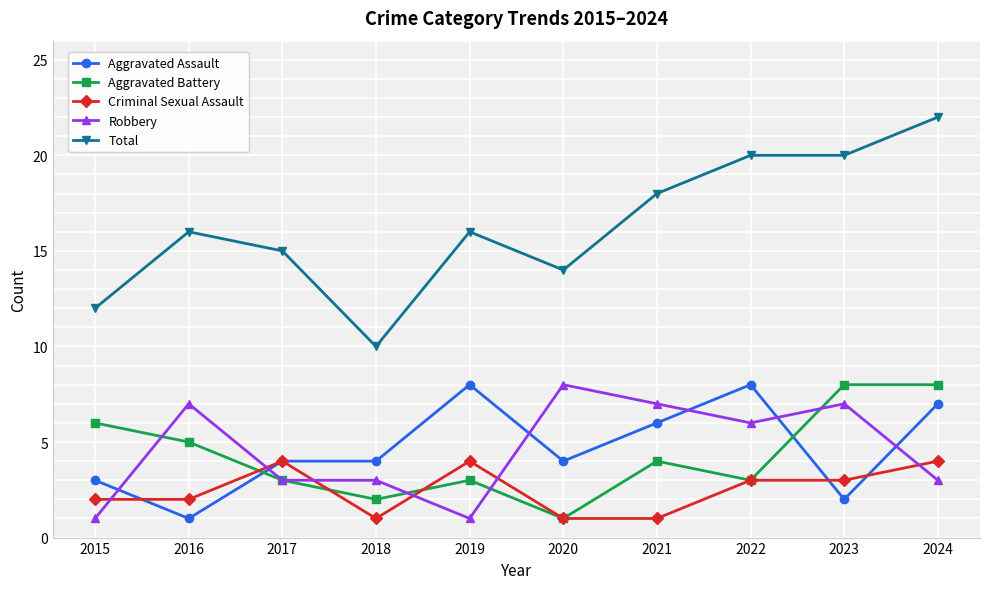

The value of Aggravated Battery at 2023 is 8. True or false?

True